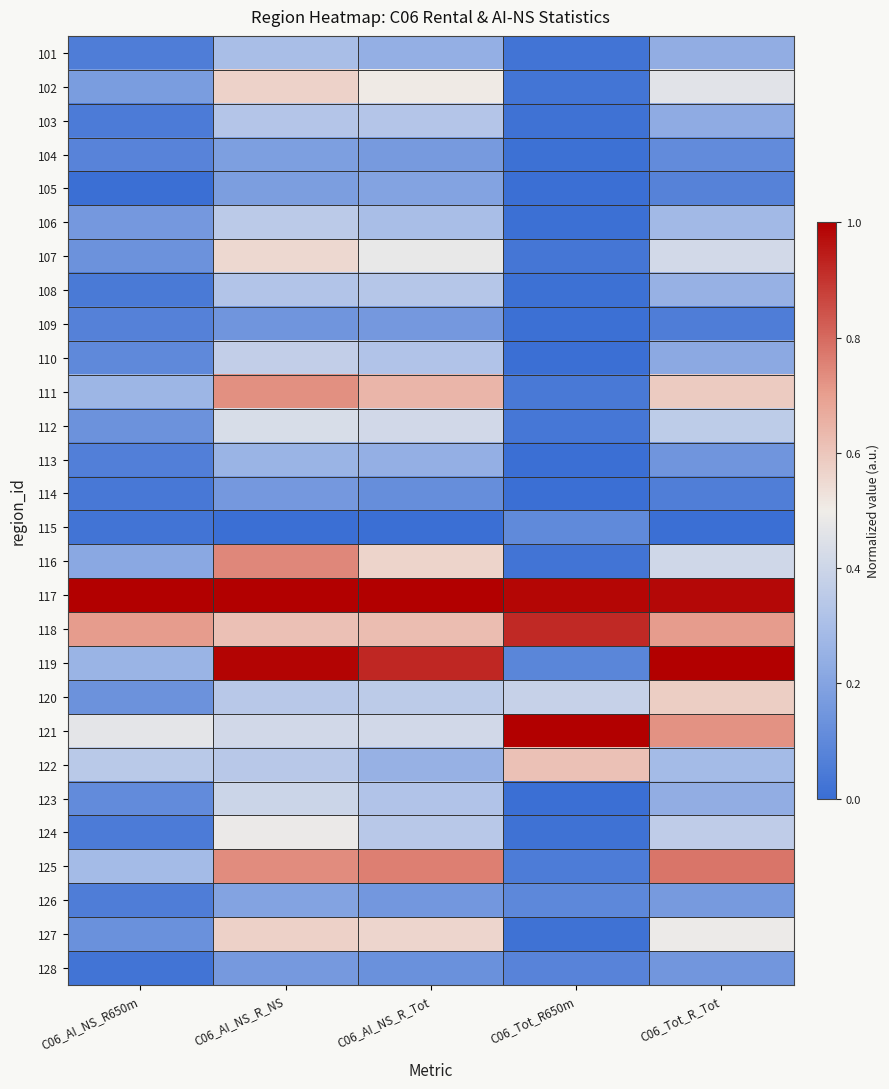

Which has a higher value, C06_Tot_R_Tot or C06_Tot_R650m?

C06_Tot_R_Tot